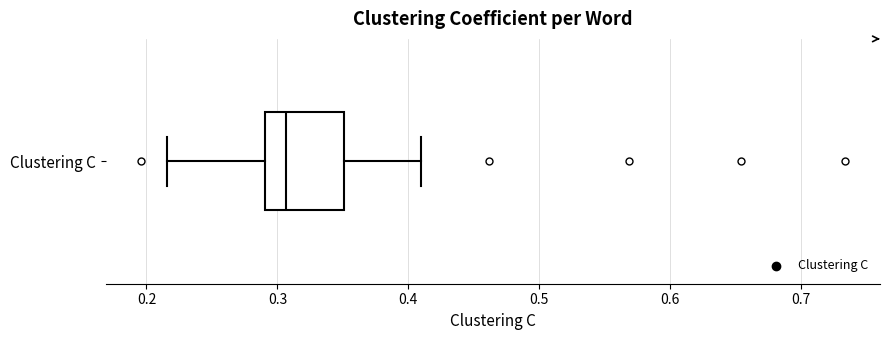

Read this box plot against the x-axis: the position of the median line, the range covered by the box, and the ends of both whiskers. The values are not printed on the chart, so give them approximately, as read against the axis.

median 0.31, box 0.29 to 0.35, whiskers 0.22 to 0.41